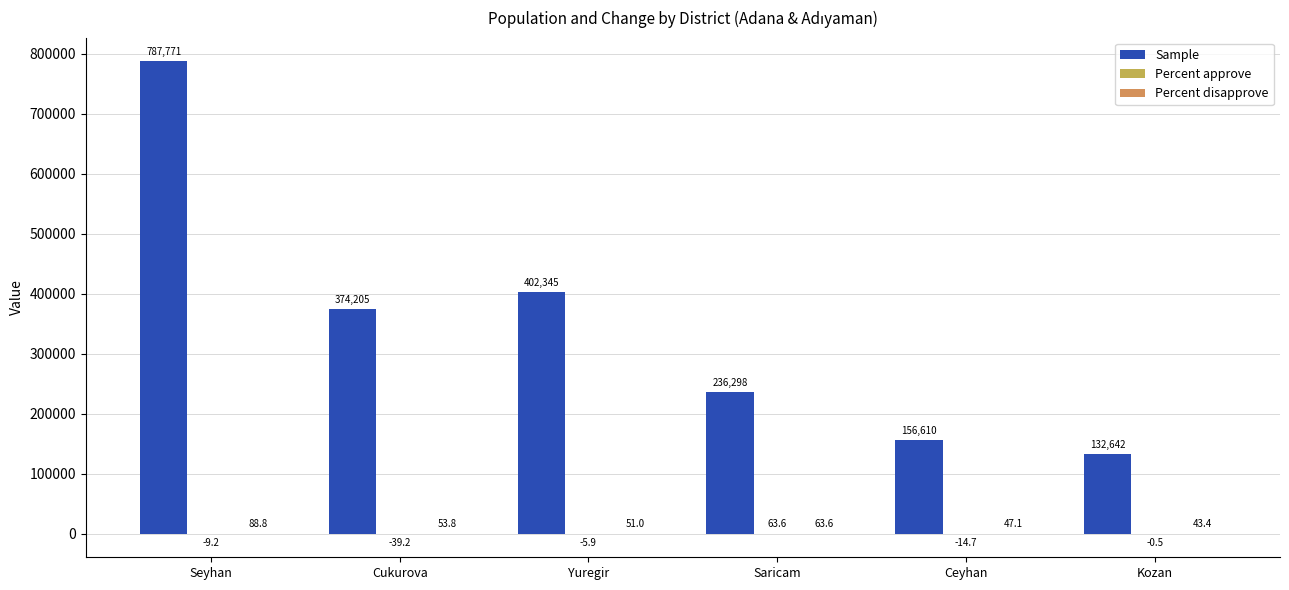

True or false: Percent disapprove has a value of 43.4 at Kozan.

True